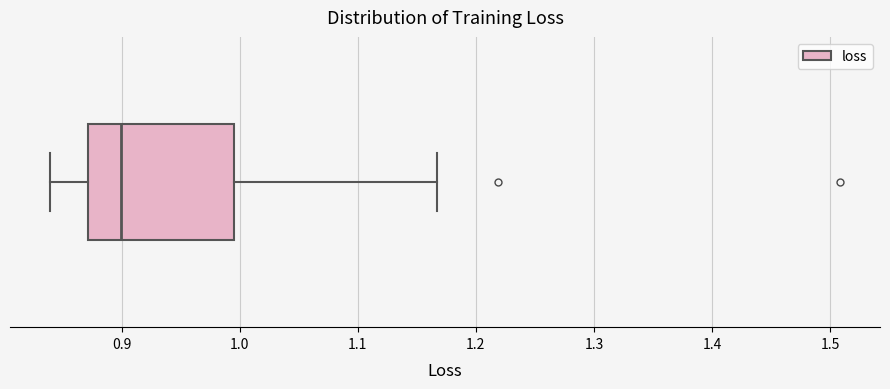

Where does the median line of the box sit on the x-axis? The values are not printed on the chart, so give them approximately, as read against the axis.

0.90